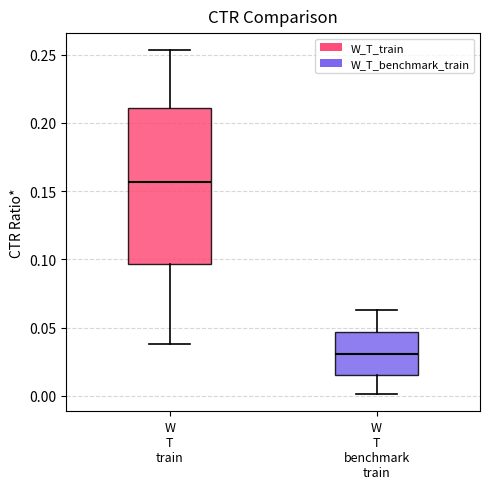

Which box has the highest median line?

W T train